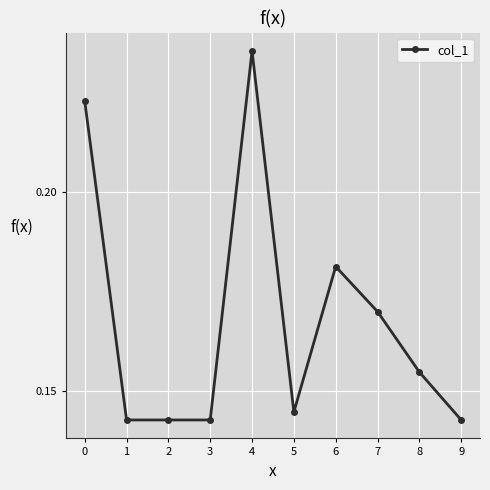

How many categories are shown in the chart?

10